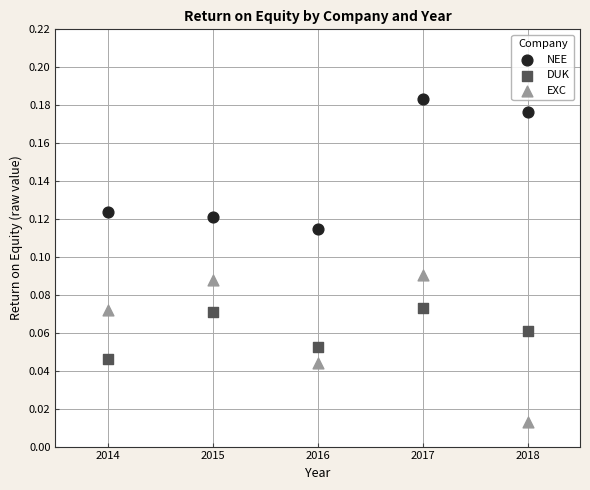

What is the X range (max minus min) for the scatter plot?

4.0